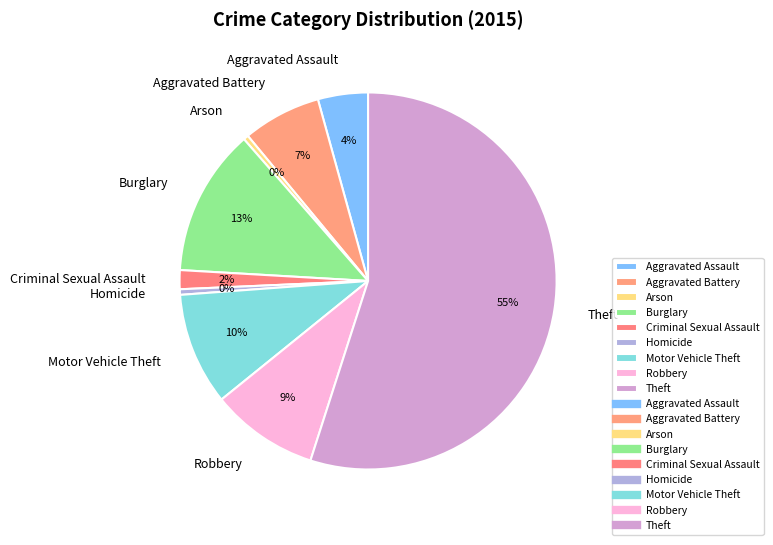

How many segments does this pie chart have?

9